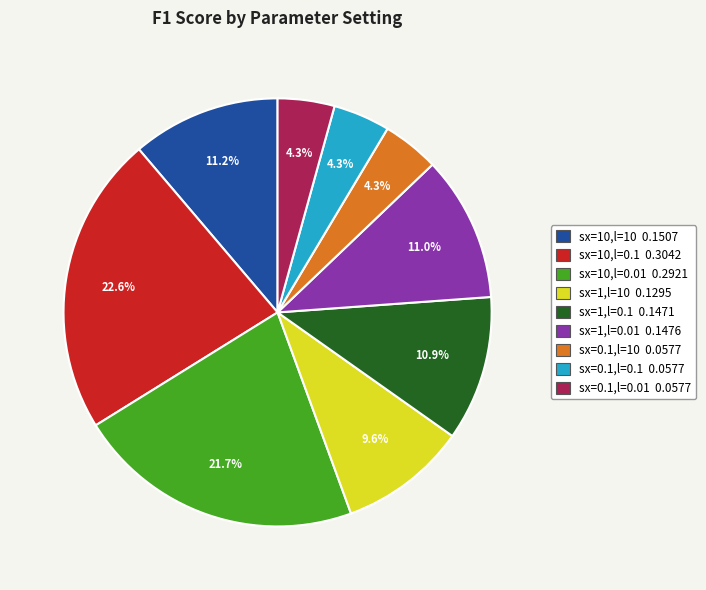

Which slice is the largest?

sx=10,l=0.1